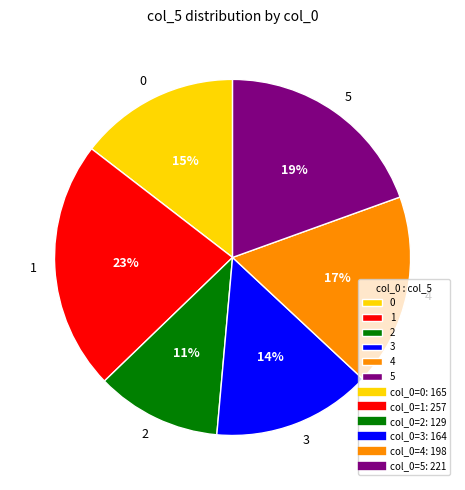

Is there any slice that represents more than half of the pie?

No